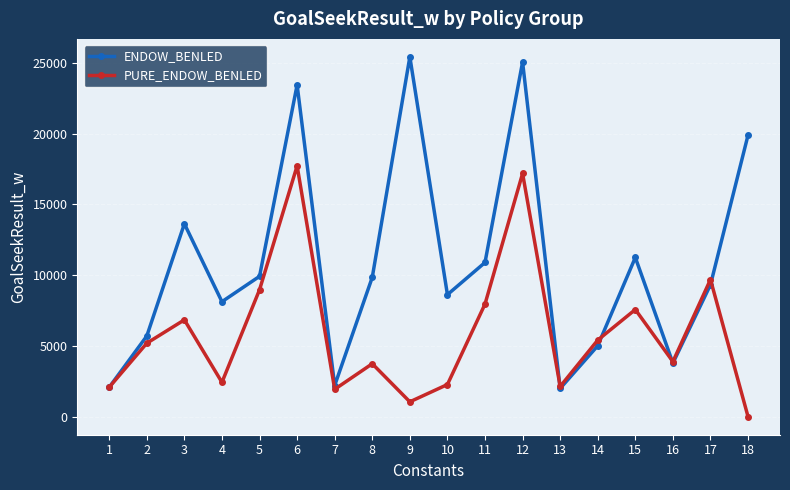

How many distinct data groups are displayed?

2